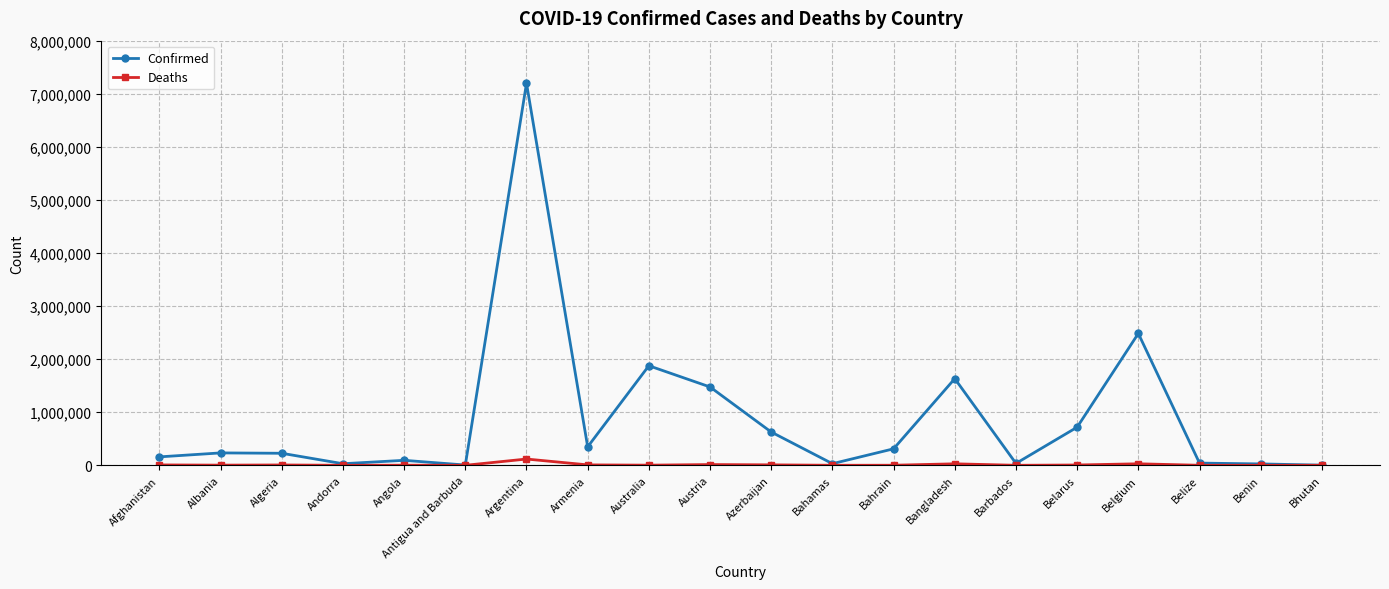

What is the difference between the second highest and second lowest values in the Confirmed series?

2478706